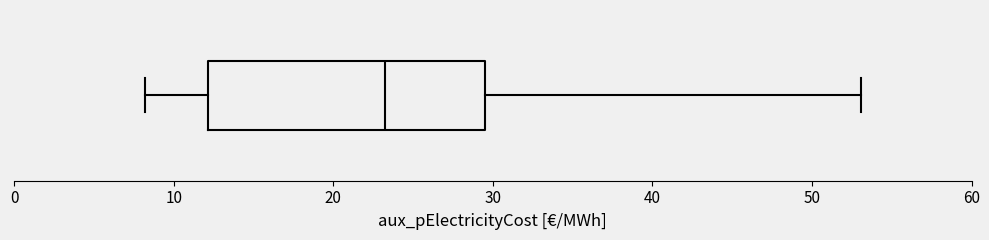

Transcribe this box plot: give where the median line is, the range the box spans, and where the two whiskers end, as read against the x-axis. The values are not printed on the chart, so give them approximately, as read against the axis.

median 23, box 12 to 30, whiskers 8 to 53